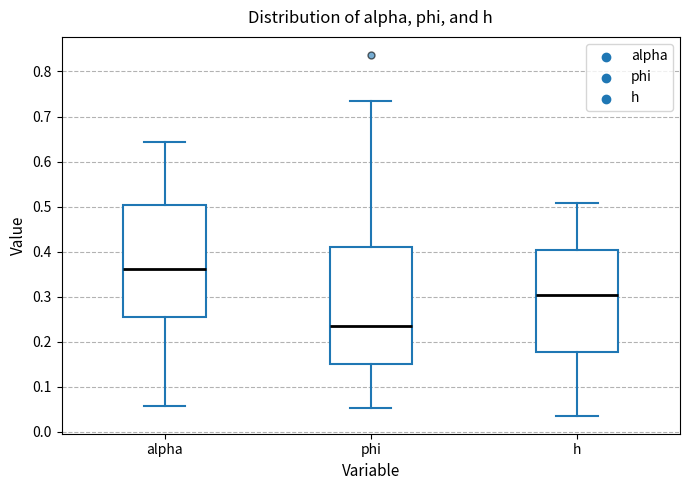

Which box is the tallest, from its lower edge to its upper edge?

phi